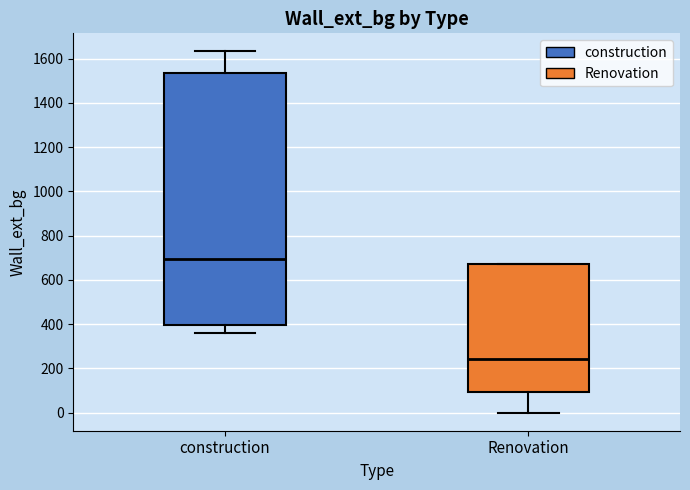

Which box has the lowest median line?

Renovation